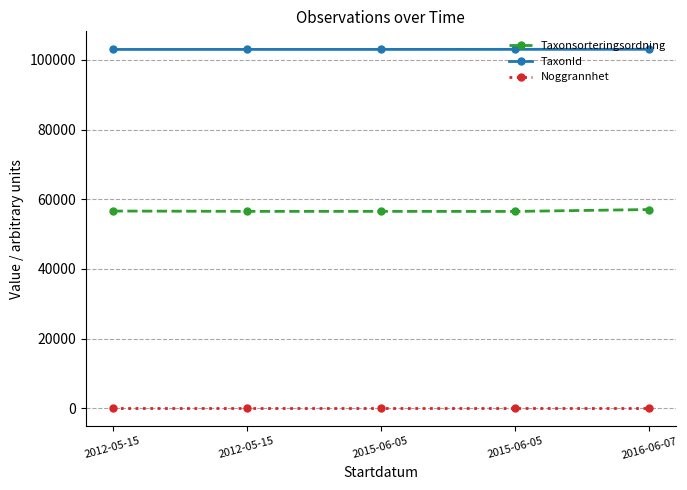

At which category is the sum across all series the highest?

2016-06-07